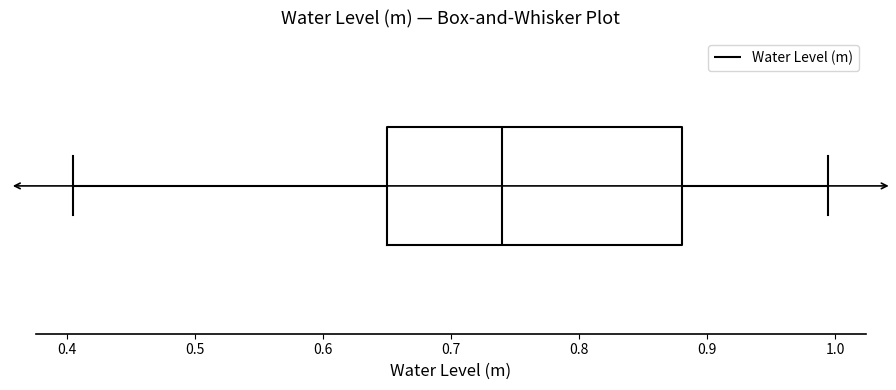

Where is the left edge of the box on the x-axis? The values are not printed on the chart, so give them approximately, as read against the axis.

0.65